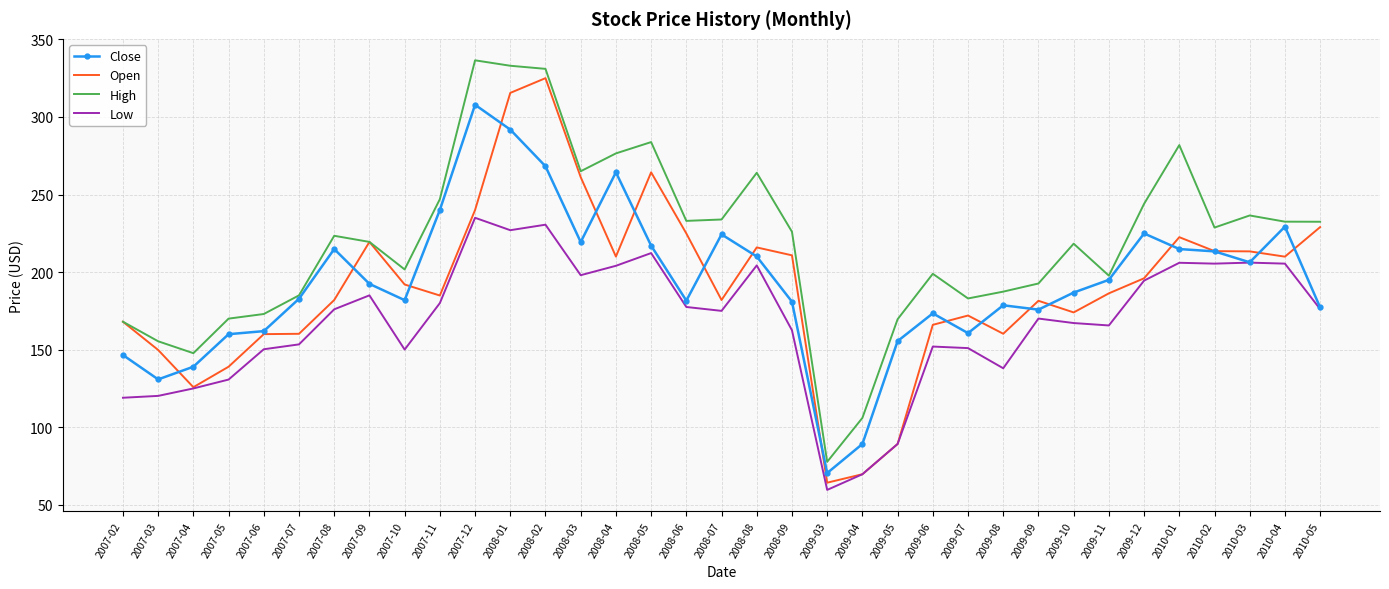

Where is the first local minimum for Close?

2007-03